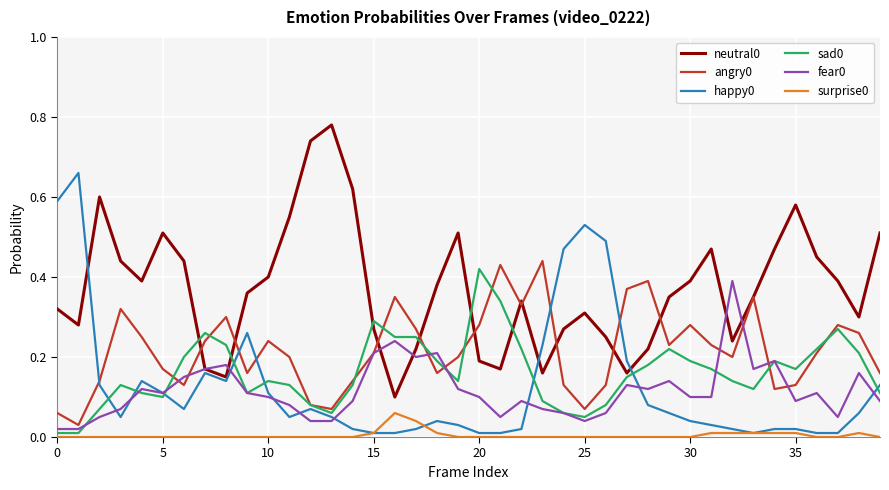

True or false: surprise0 and angry0 intersect in this chart.

False